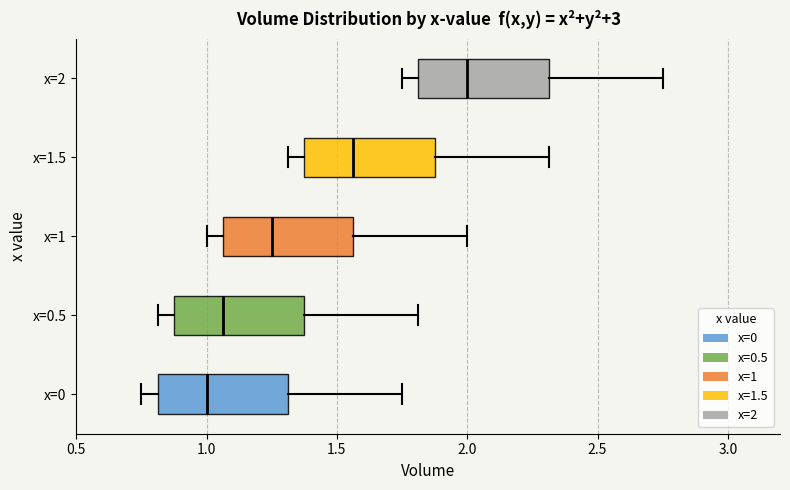

Where is the right edge of the box for x=0.5 on the x-axis? The values are not printed on the chart, so give them approximately, as read against the axis.

1.40